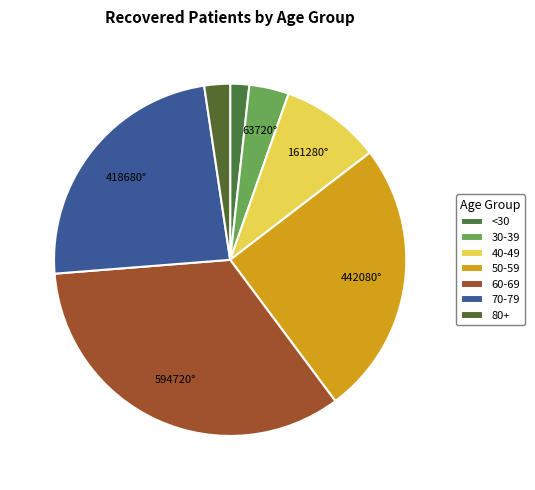

Is there a majority slice in this chart?

No